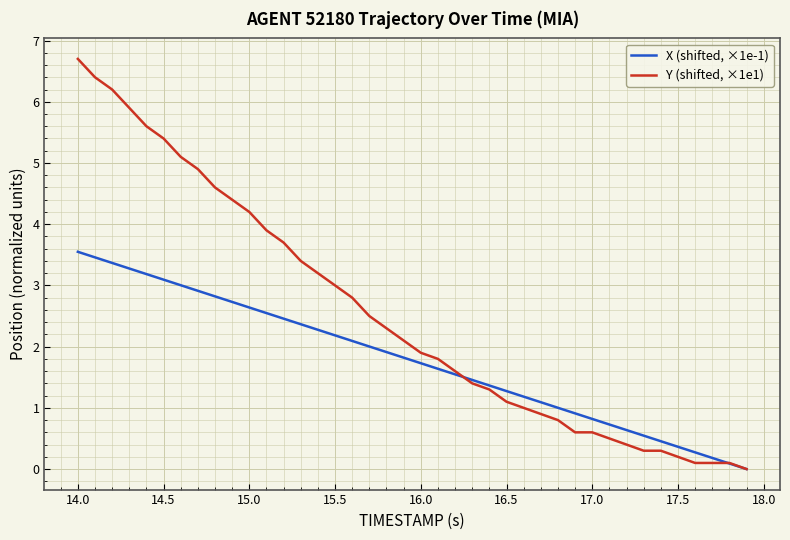

List the series in order of their peak value, lowest first.

X (shifted, ×1e-1), Y (shifted, ×1e1)